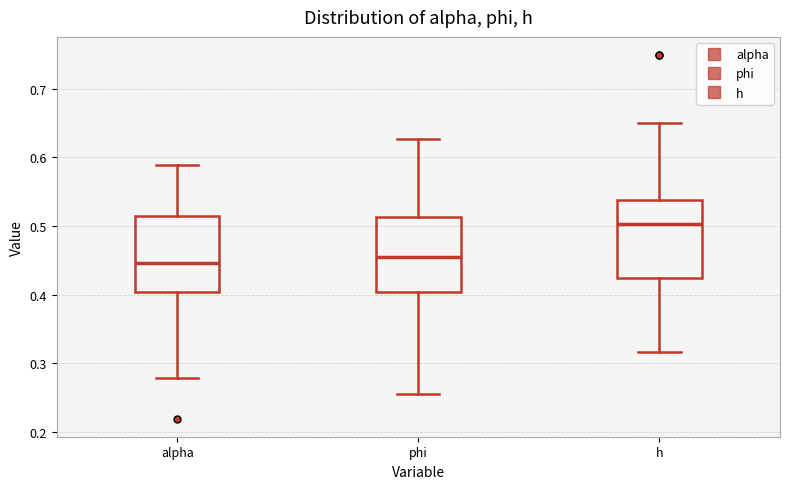

Reading left to right, transcribe this box plot: for each box, give where its median line is, the range the box spans, and where its two whiskers end, as read against the y-axis. The values are not printed on the chart, so give them approximately, as read against the axis.

alpha: median 0.45, box 0.40 to 0.51, whiskers 0.28 to 0.59
phi: median 0.46, box 0.40 to 0.51, whiskers 0.26 to 0.63
h: median 0.50, box 0.42 to 0.54, whiskers 0.32 to 0.65